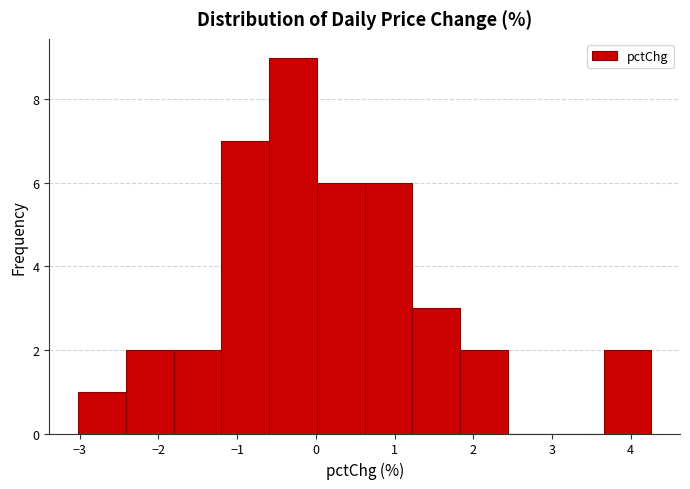

Reading left to right, list every bar in this chart as the range it spans on the x-axis followed by its height. Neither the bar edges nor the heights are printed on the chart, so give them approximately, as read against the axes.

-3.0 to -2.4: 1
-2.4 to -1.8: 2
-1.8 to -1.2: 2
-1.2 to -0.6: 7
-0.6 to 0.0: 9
0.0 to 0.6: 6
0.6 to 1.2: 6
1.2 to 1.8: 3
1.8 to 2.4: 2
2.4 to 3.0: 0
3.0 to 3.7: 0
3.7 to 4.3: 2